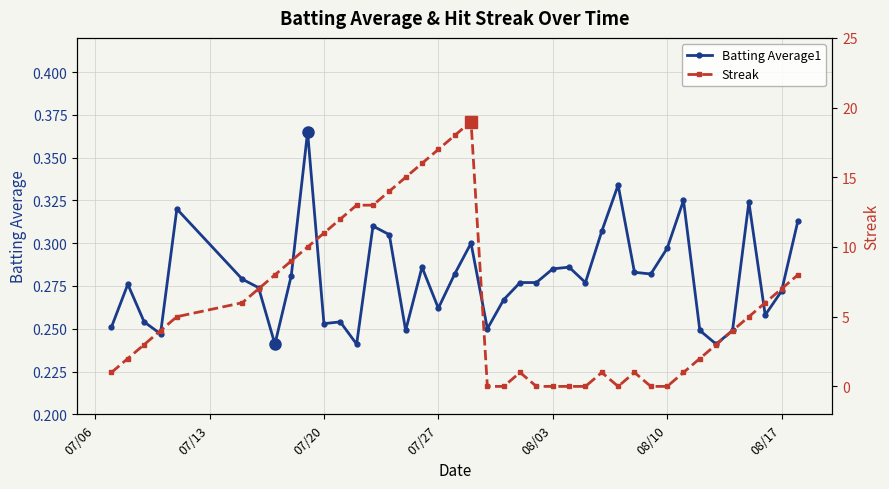

Which series has the largest total across all categories?

Streak